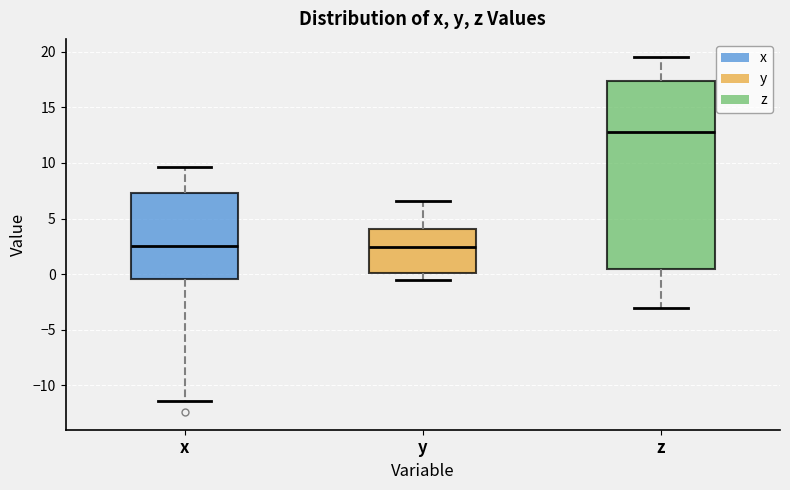

Reading left to right, transcribe this box plot: for each box, give where its median line is, the range the box spans, and where its two whiskers end, as read against the y-axis. The values are not printed on the chart, so give them approximately, as read against the axis.

x: median 2.5, box -0.5 to 7.5, whiskers -11.5 to 9.5
y: median 2.5, box 0.0 to 4.0, whiskers -0.5 to 6.5
z: median 13.0, box 0.5 to 17.5, whiskers -3.0 to 19.5